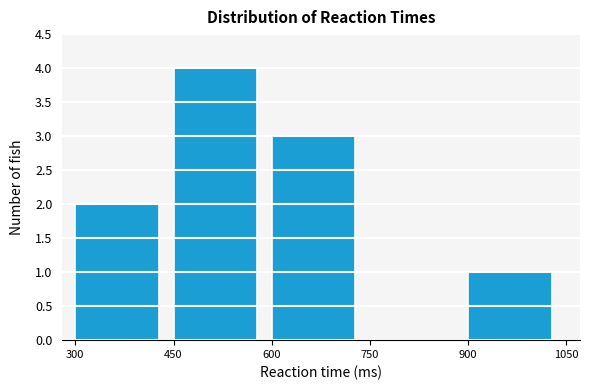

Reading left to right, list every bar in this chart as the range it spans on the x-axis followed by its height. The values are not printed on the chart, so give them approximately, as read against the axis.

300 to 450: 2
450 to 600: 4
600 to 750: 3
750 to 900: 0
900 to 1050: 1